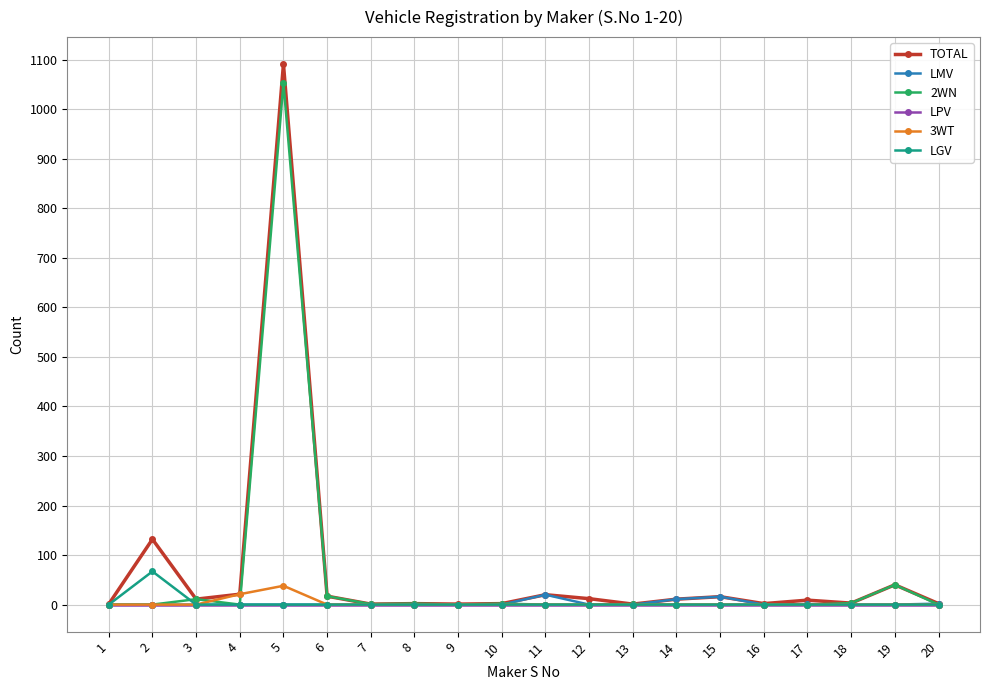

Where is 3WT nearest to the value 19?

4